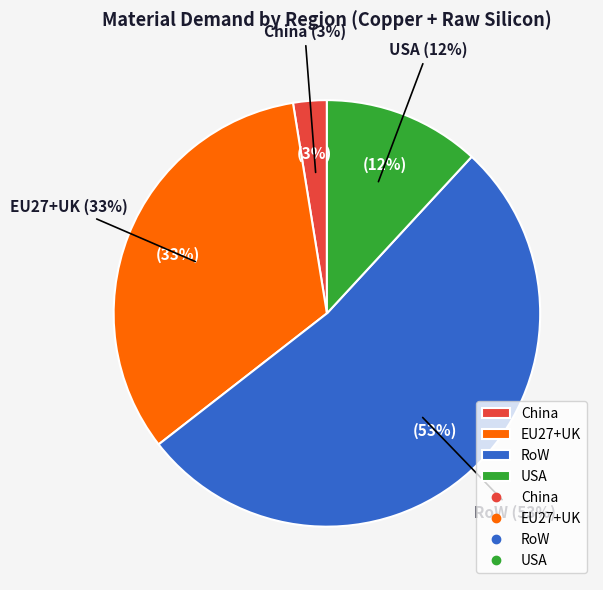

Is RoW the majority of the pie?

Yes